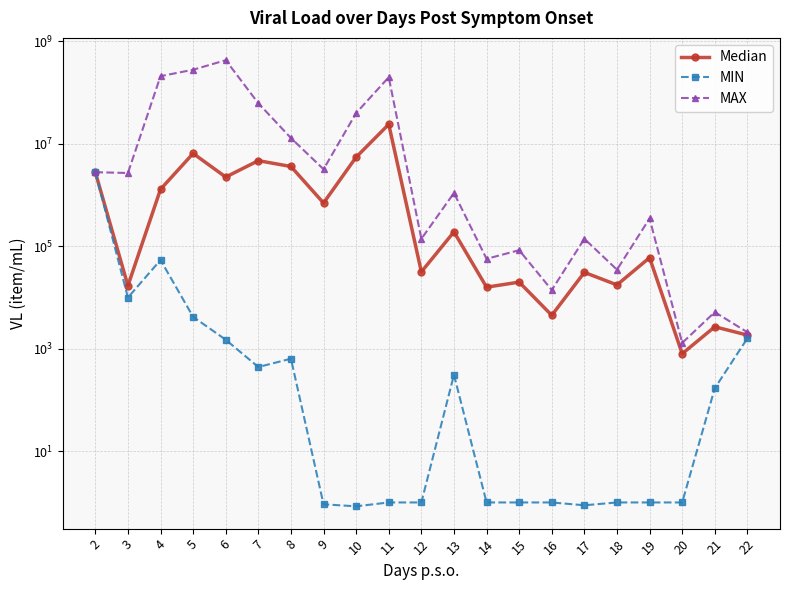

Reading left to right, what are all the values shown in this chart?

Median: 2=2800000.0	3=17000.0	4=1300000.0	5=6505500.0	6=2250000.0	7=4700000.0	8=3616848.9	9=701125.1	10=5511778.0	11=24078157.2	12=31733.7	13=191401.4	14=15943.0	15=20000.3	16=4500.2	17=30983.6	18=17650.2	19=60050.2	20=800.3	21=2685.0	22=1850.0
MIN: 2=2800000.0	3=10000.0	4=54000.0	5=4200.0	6=1500.0	7=440.0	8=640.0	9=0.9	10=0.8	11=1.0	12=1.0	13=310.0	14=1.0	15=1.0	16=1.0	17=0.9	18=1.0	19=1.0	20=1.0	21=170.0	22=1600.0
MAX: 2=2800000.0	3=2700000.0	4=210000000.0	5=280000000.0	6=430000000.0	7=62000000.0	8=13000000.0	9=3200000.0	10=40000000.0	11=200000000.0	12=140000.0	13=1100000.0	14=57000.0	15=84000.0	16=14000.0	17=140000.0	18=35000.0	19=350000.0	20=1300.0	21=5200.0	22=2100.0